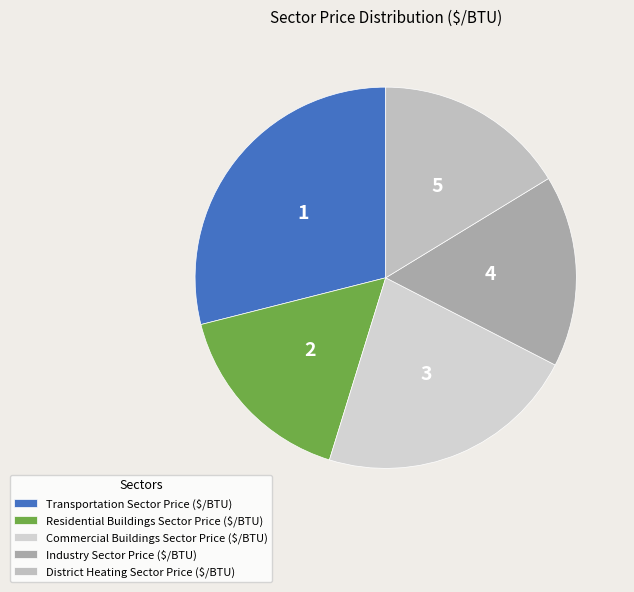

Does District Heating Sector Price ($/BTU) account for over 50% of the chart?

No